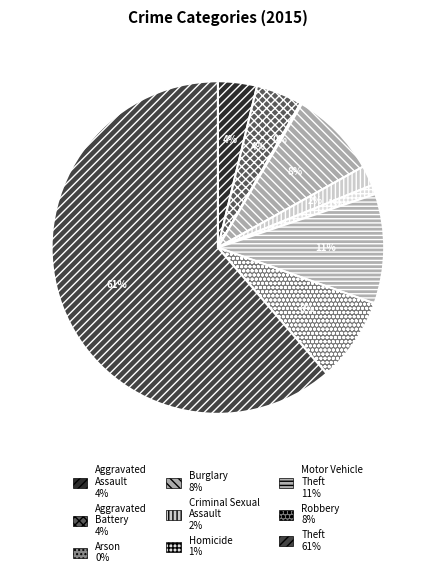

What is the ratio of the value at Criminal Sexual Assault to the value at Aggravated Battery?

0.4